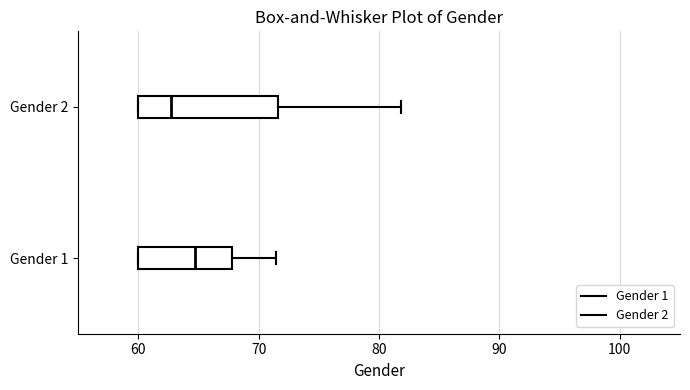

Reading bottom to top, transcribe this box plot: for each box, give where its median line is, the range the box spans, and where its two whiskers end, as read against the x-axis. The values are not printed on the chart, so give them approximately, as read against the axis.

Gender 1: median 65, box 60 to 68, whiskers 60 to 71
Gender 2: median 63, box 60 to 72, whiskers 60 to 82